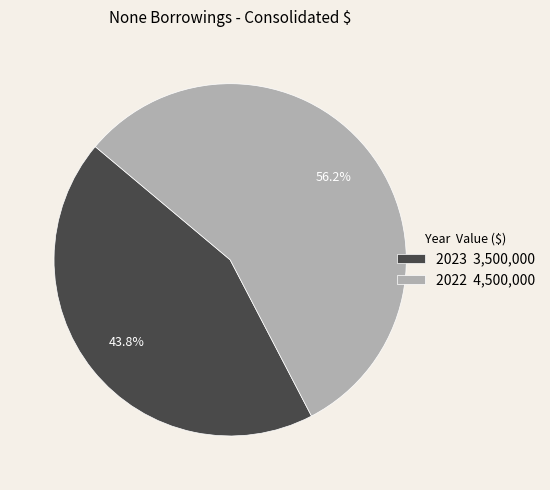

To the nearest percent, what portion does 2023 represent?

44%